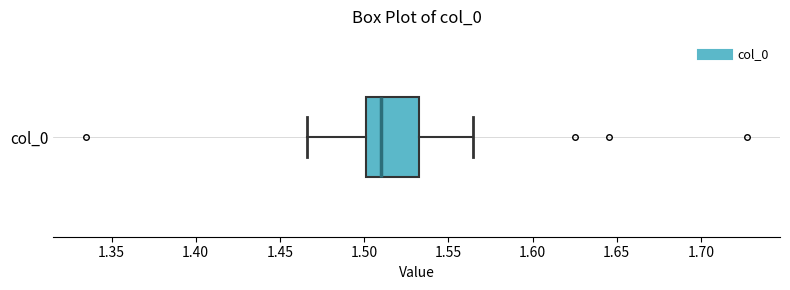

Where is the right edge of the box for col_0 on the x-axis? The values are not printed on the chart, so give them approximately, as read against the axis.

1.530